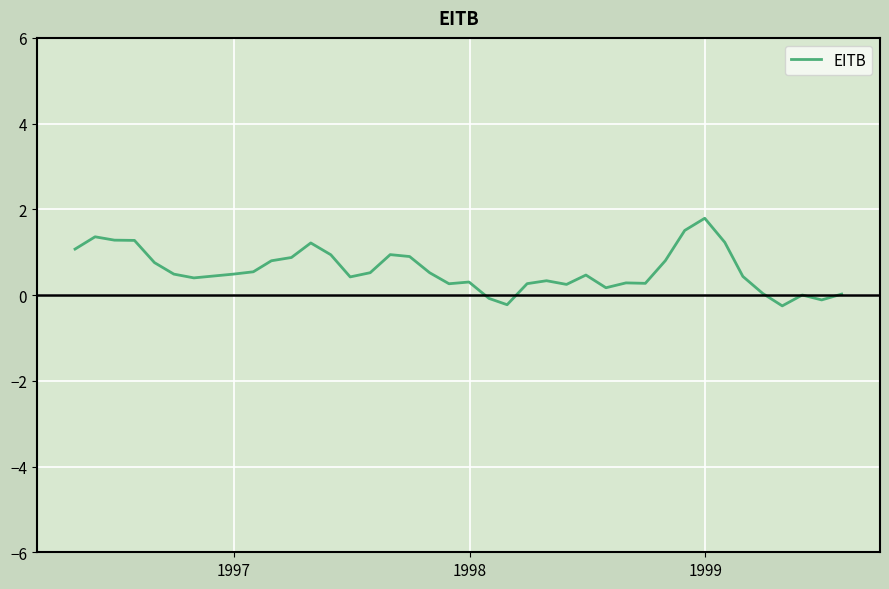

What is the smallest value displayed?

-0.3